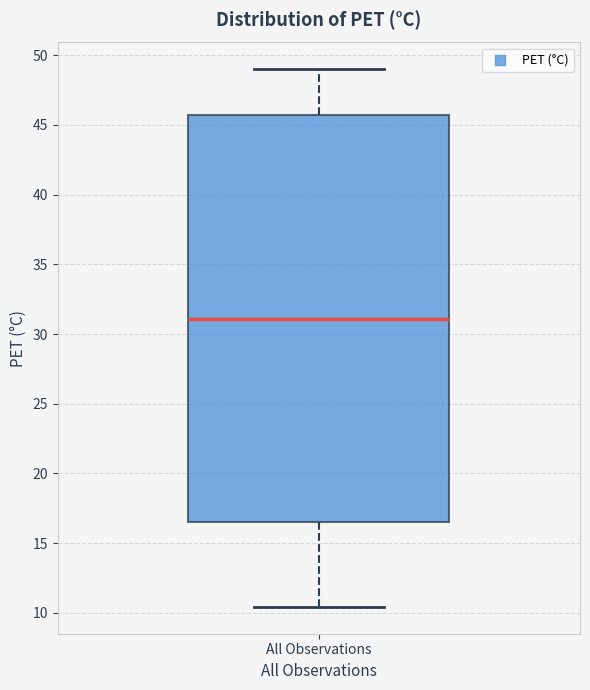

Where does the upper whisker of the box for All Observations end on the y-axis? The values are not printed on the chart, so give them approximately, as read against the axis.

49.0